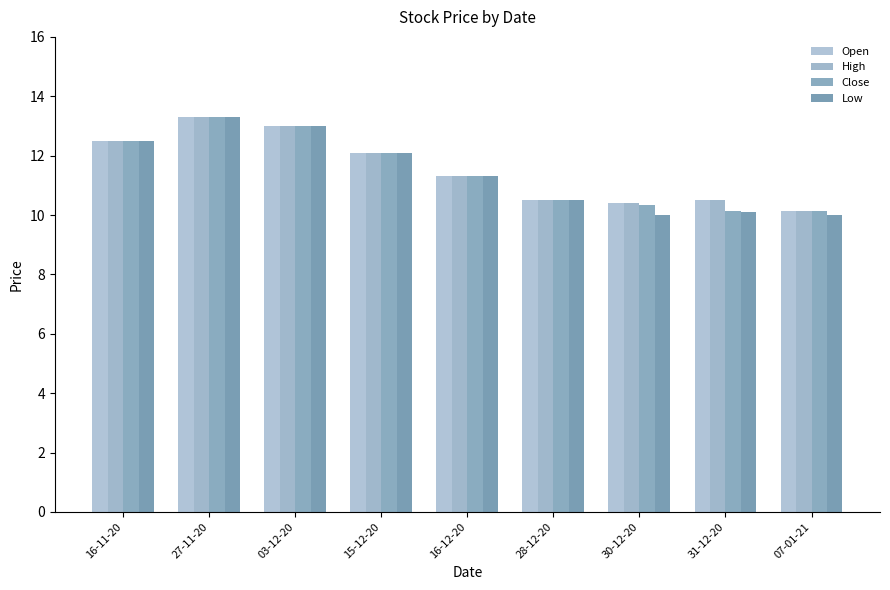

What is the difference between the highest and lowest values at 30-12-20?

0.4